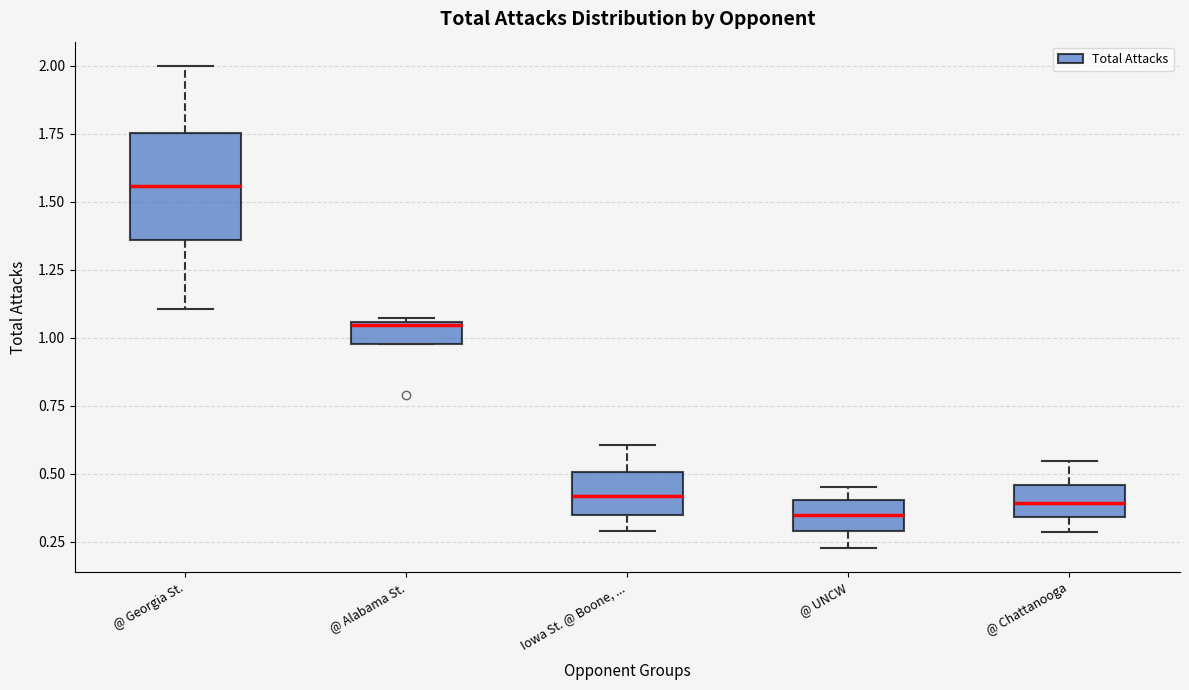

Which box's median line is the highest?

@ Georgia St.